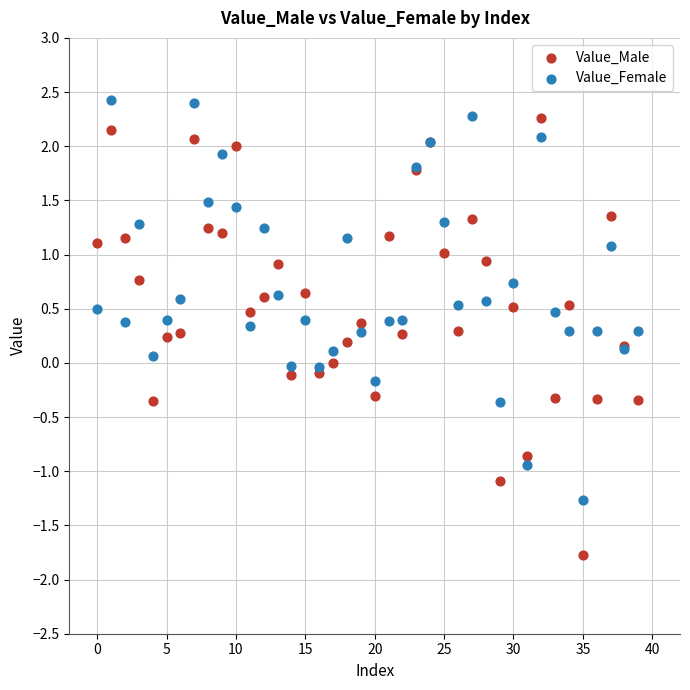

Which series reaches the minimum Y coordinate?

Value_Male